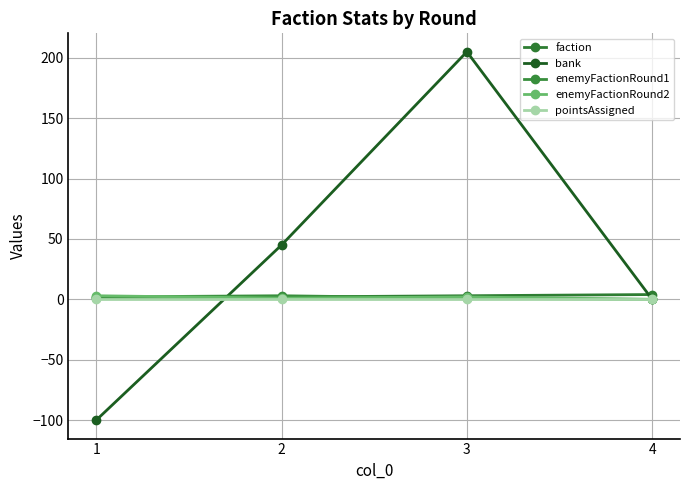

The value of enemyFactionRound2 at 2 is 1. True or false?

True